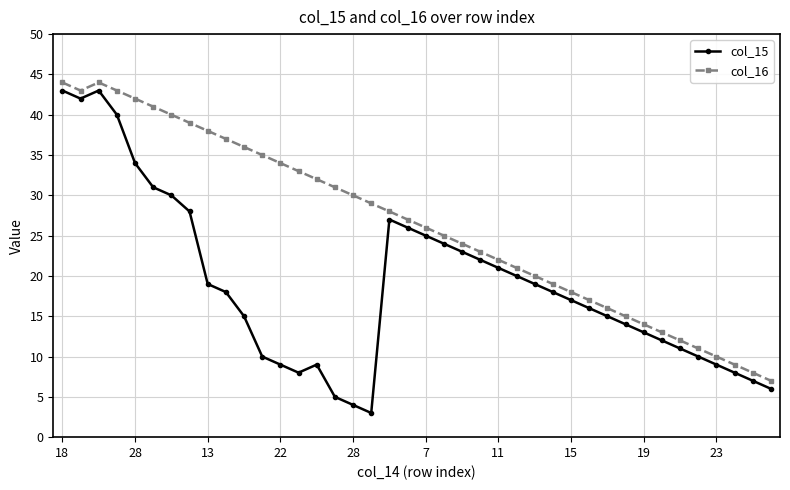

Which series has the largest range (max minus min)?

col_15